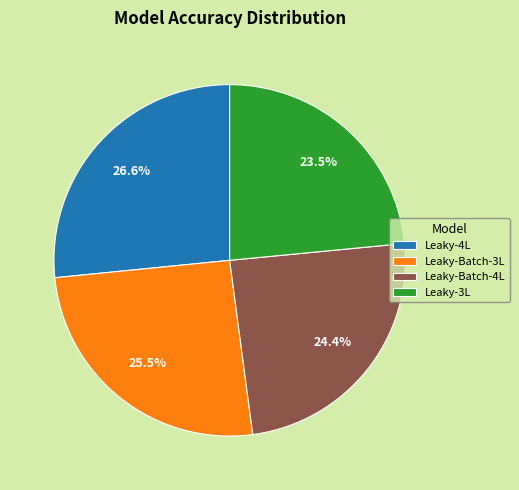

Rank the categories by value from lowest to highest.

Leaky-3L, Leaky-Batch-4L, Leaky-Batch-3L, Leaky-4L